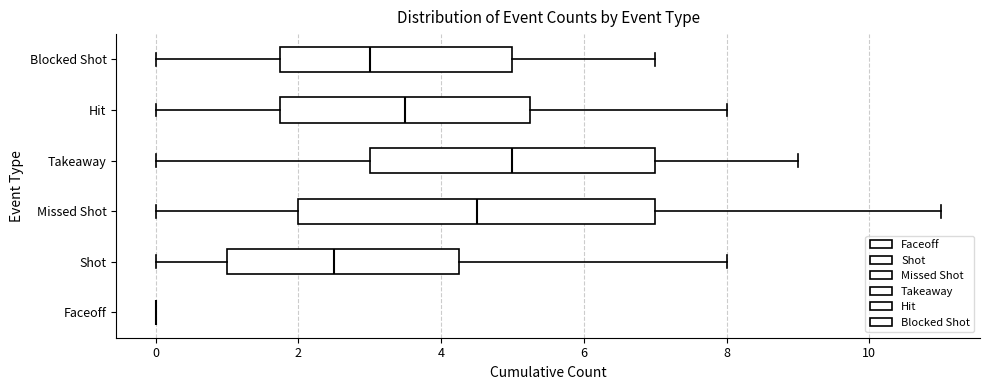

Where does the left whisker of the box for Hit end on the x-axis? The values are not printed on the chart, so give them approximately, as read against the axis.

0.0